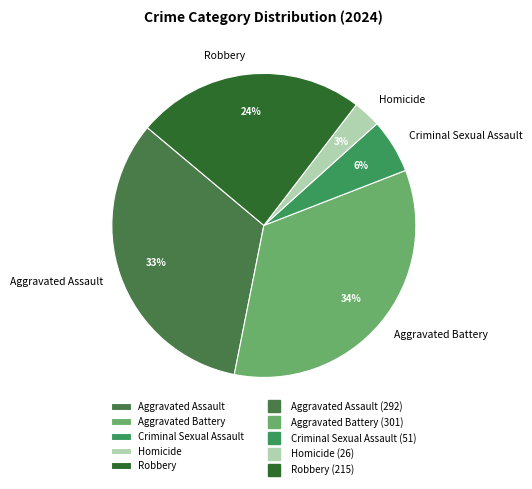

To the nearest percent, what is the difference between the largest and smallest slice percentages?

31%